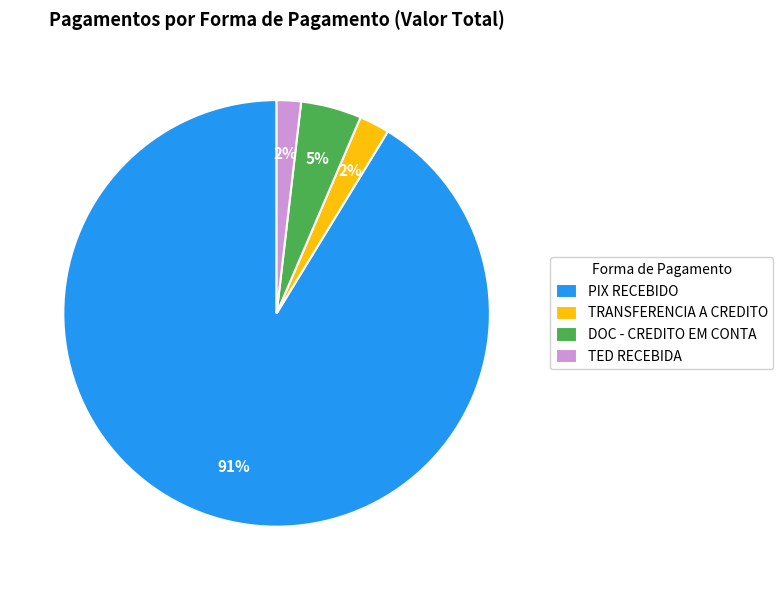

Is it true that PIX RECEBIDO is 91% of the pie?

True